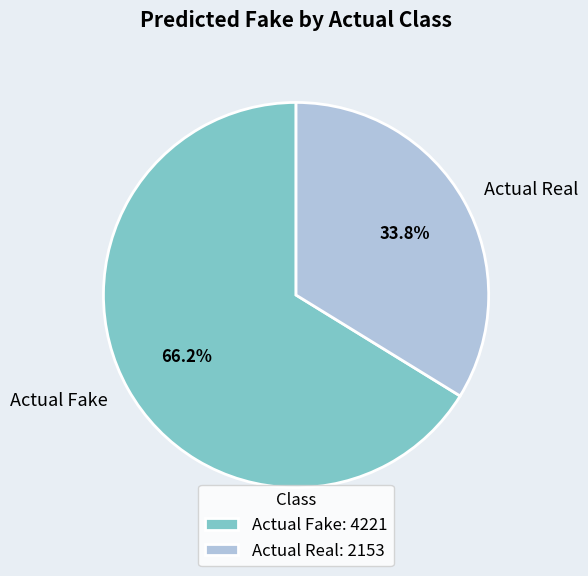

To the nearest percent, what is the average slice percentage?

50%